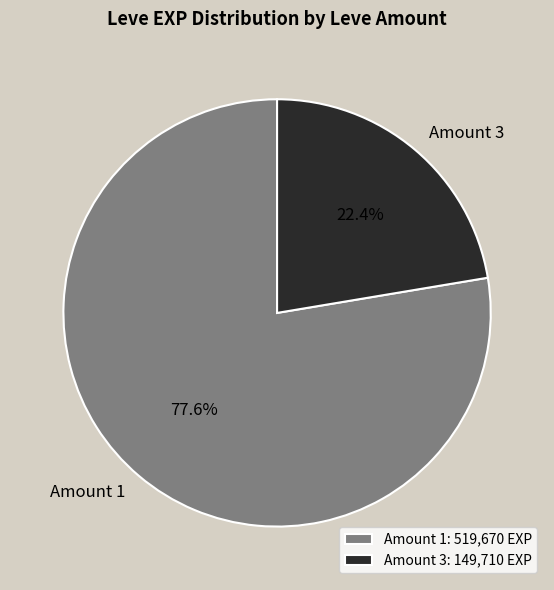

How many slices are in this pie chart?

2